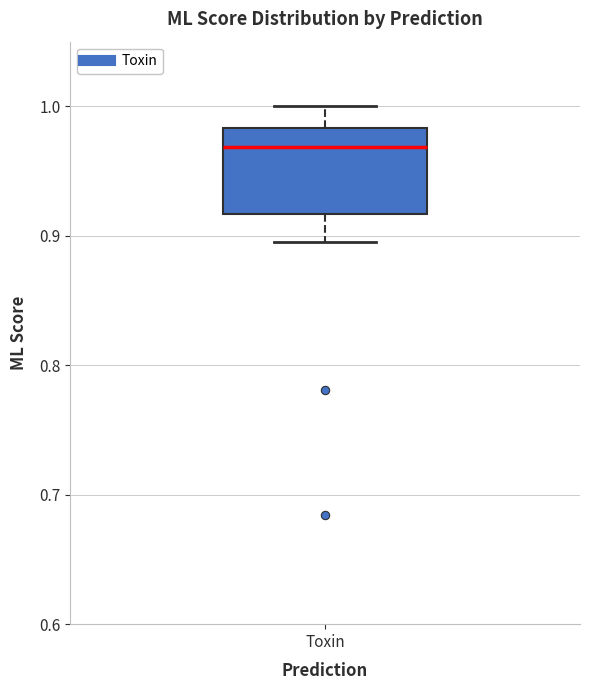

Where does the lower whisker of the box for Toxin end on the y-axis? The values are not printed on the chart, so give them approximately, as read against the axis.

0.90